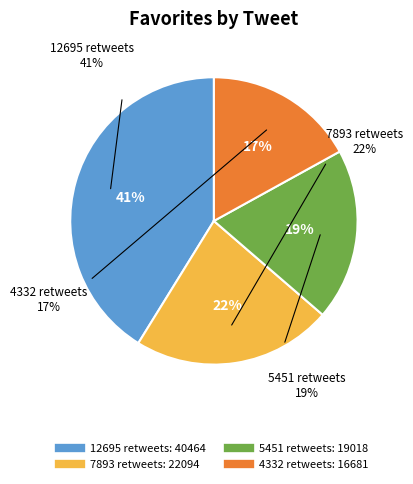

How many segments does this pie chart have?

4